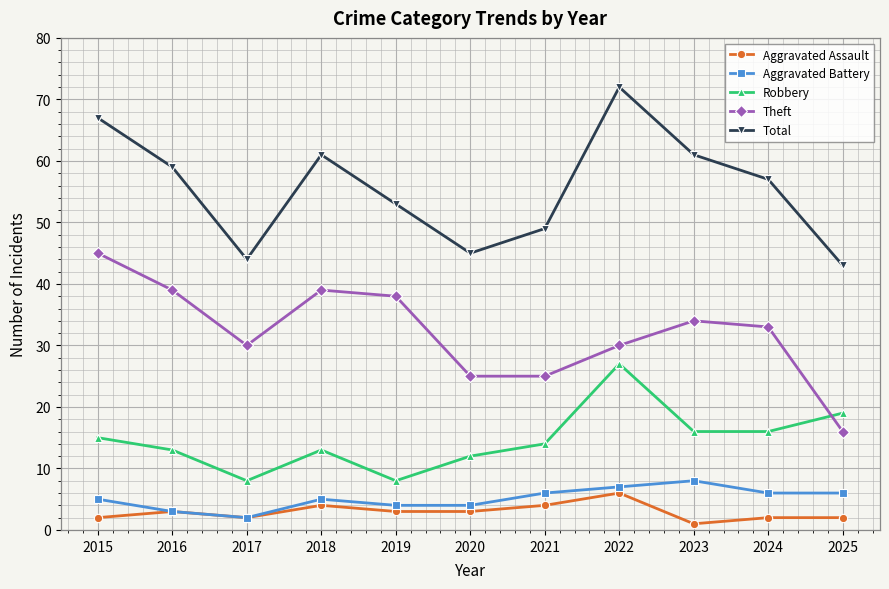

True or false: Aggravated Assault and Total cross at least once.

False